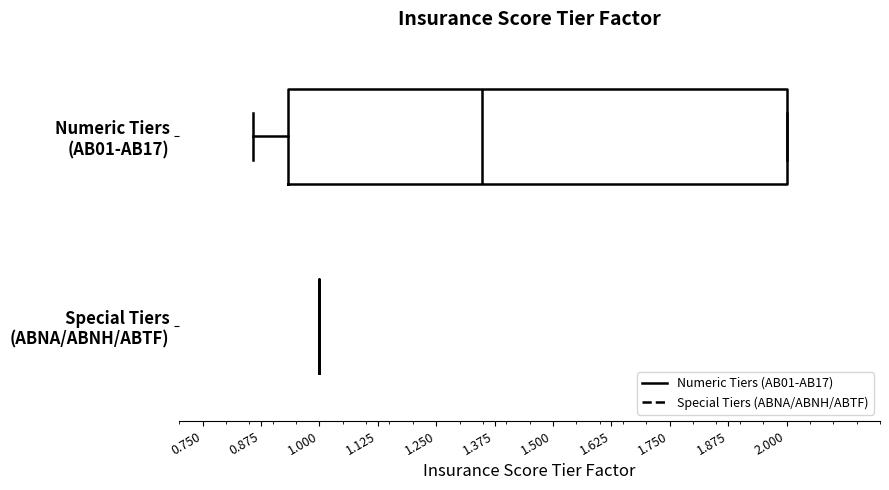

Reading bottom to top, read every box against the x-axis: the position of its median line, the range the box covers, and the ends of its whiskers. The values are not printed on the chart, so give them approximately, as read against the axis.

Special Tiers (ABNA/ABNH/ABTF): box collapsed to a line at 1.00, whiskers 1.00 to 1.00
Numeric Tiers (AB01-AB17): median 1.34, box 0.94 to 2.00, whiskers 0.86 to 2.00